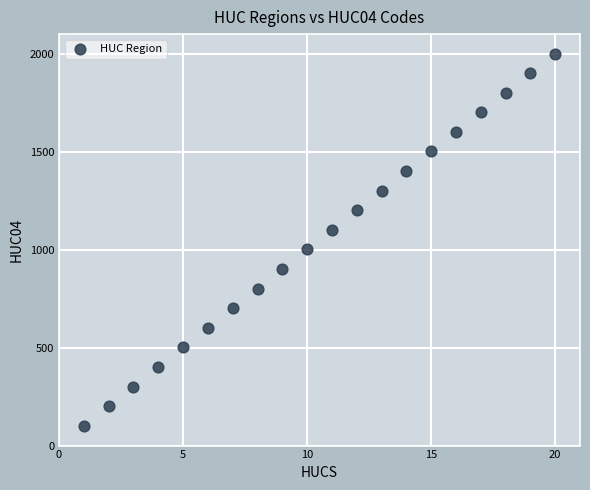

What is the range of X values (max minus min)?

19